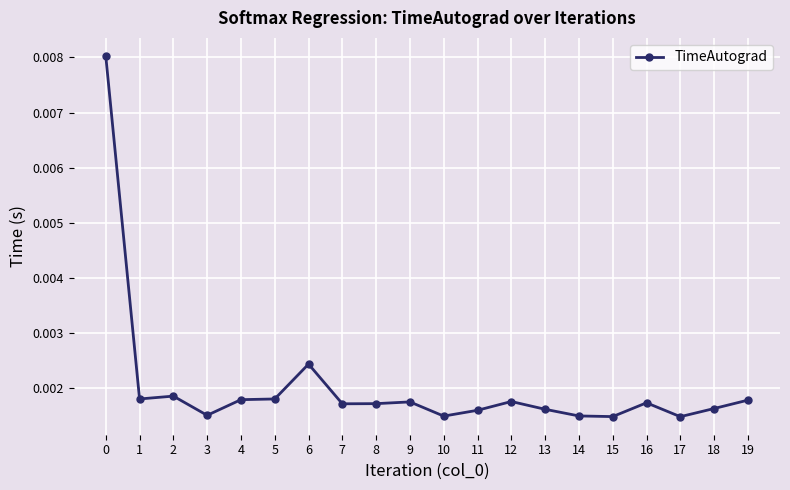

Count the values in the range 0 to 1.

20